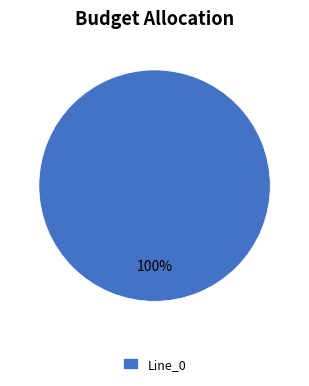

Which category accounts for the majority?

Line_0